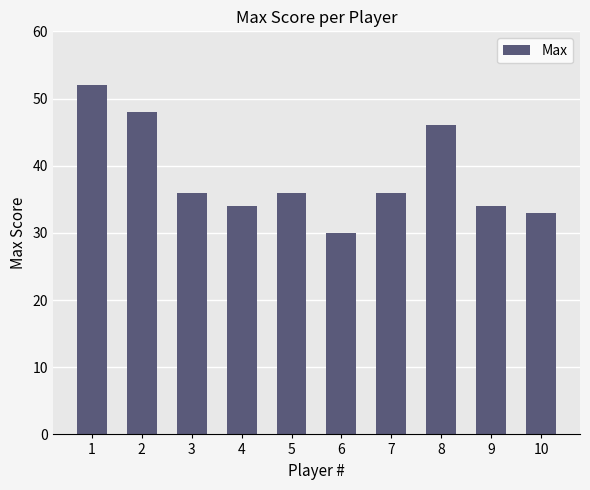

True or false: the data shows 52 at 1.

True